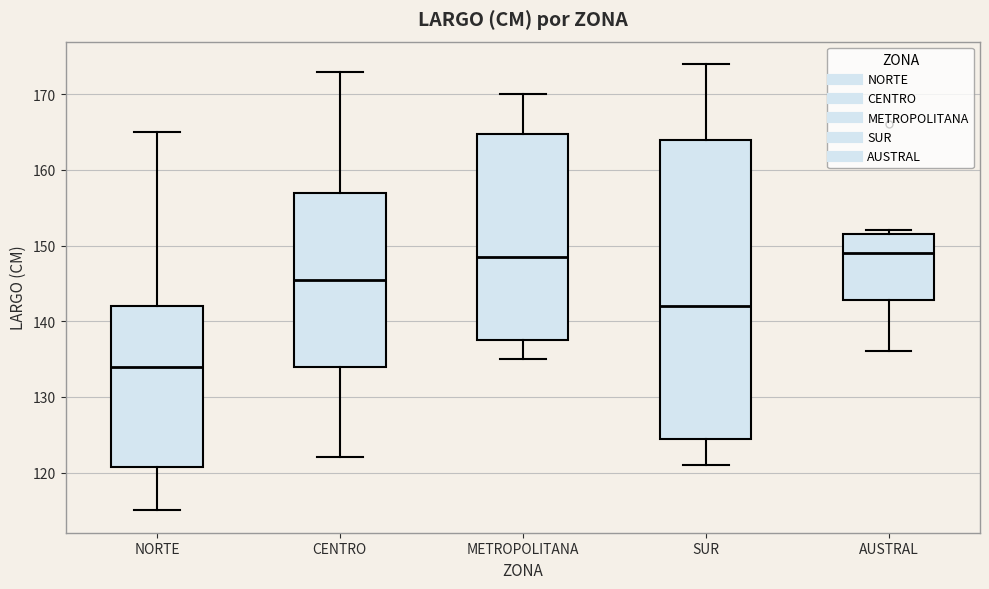

Reading left to right, read every box against the y-axis: the position of its median line, the range the box covers, and the ends of its whiskers. The values are not printed on the chart, so give them approximately, as read against the axis.

NORTE: median 134, box 121 to 142, whiskers 115 to 165
CENTRO: median 146, box 134 to 157, whiskers 122 to 173
METROPOLITANA: median 149, box 138 to 165, whiskers 135 to 170
SUR: median 142, box 125 to 164, whiskers 121 to 174
AUSTRAL: median 149, box 143 to 152, whiskers 136 to 152 (just above the box's upper edge)